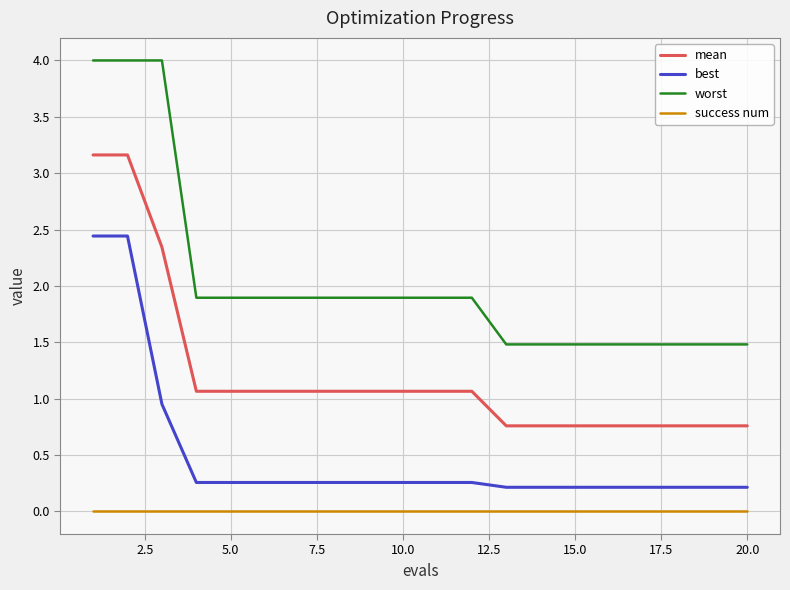

How many categories are shown in the chart?

20